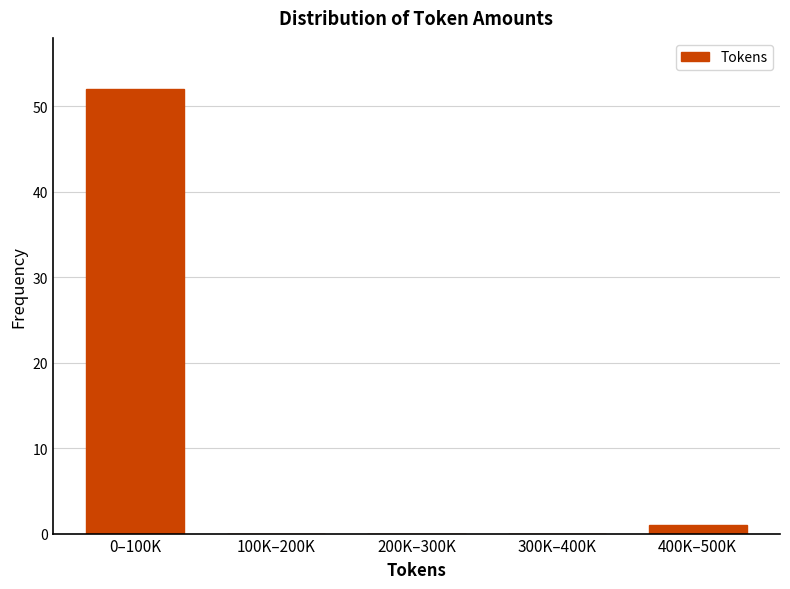

Reading right to left, what are all the values shown in this chart?

400K–500K=1	300K–400K=0	200K–300K=0	100K–200K=0	0–100K=52